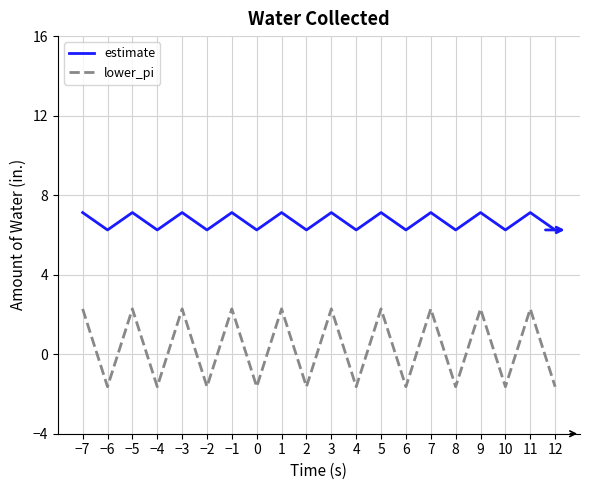

Is it true that lower_pi equals 1.0 at 1?

False